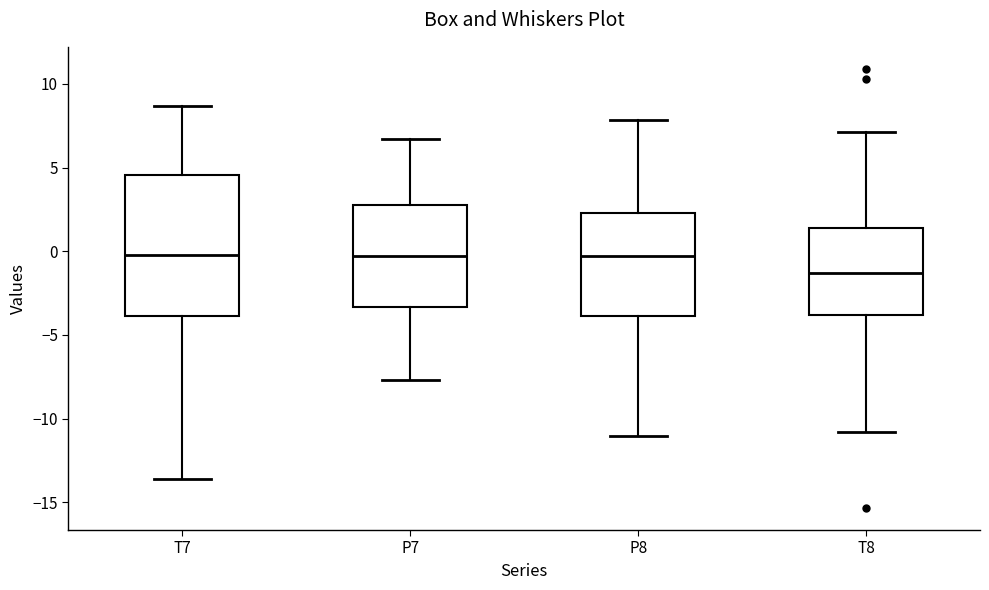

Which box is the tallest, from its lower edge to its upper edge?

T7